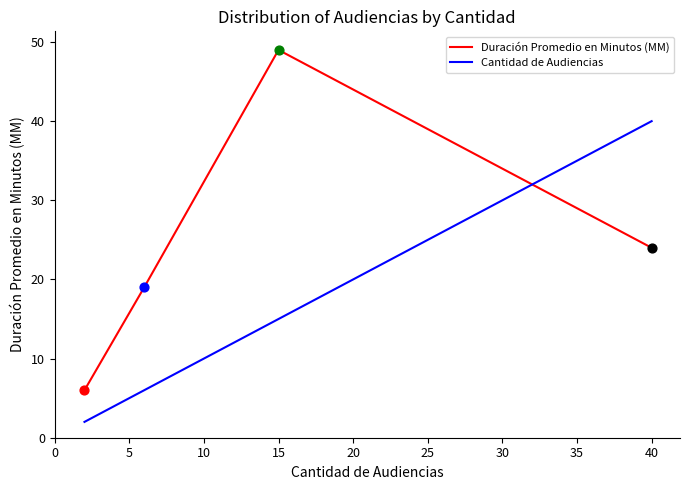

Which series has the largest range (max minus min)?

Duración Promedio en Minutos (MM)